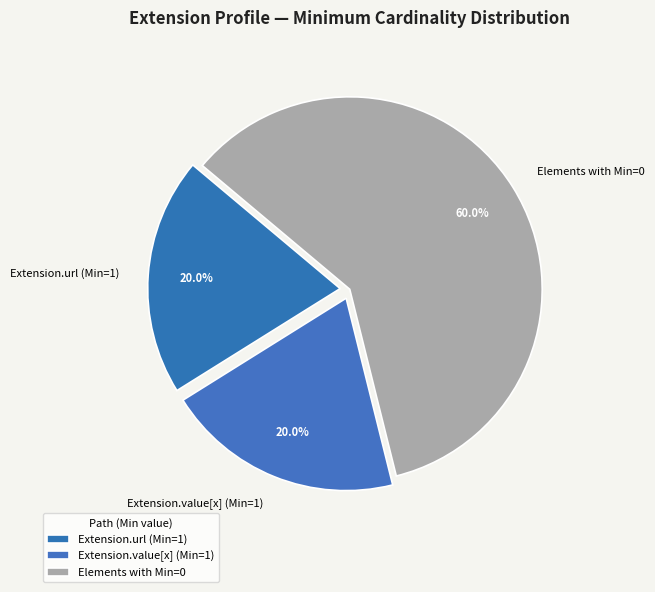

Does Elements with Min=0 represent more than half of the total?

Yes